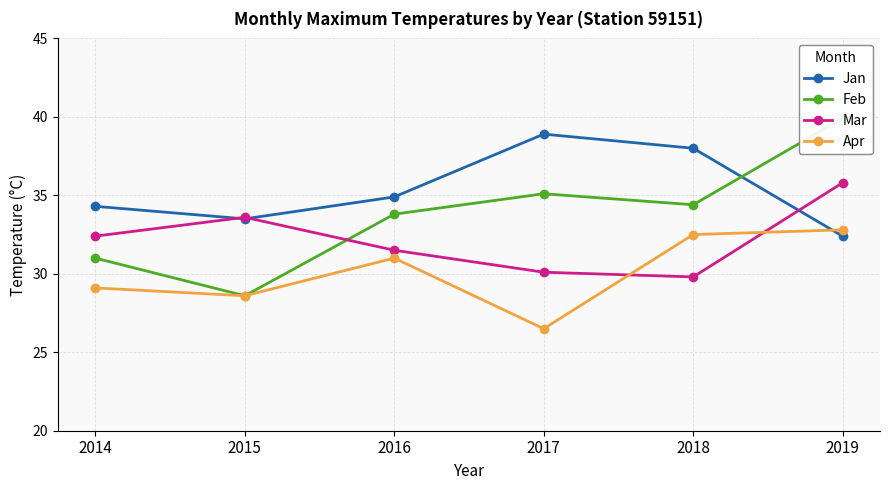

Is this an area chart (filled region under the line)?

No